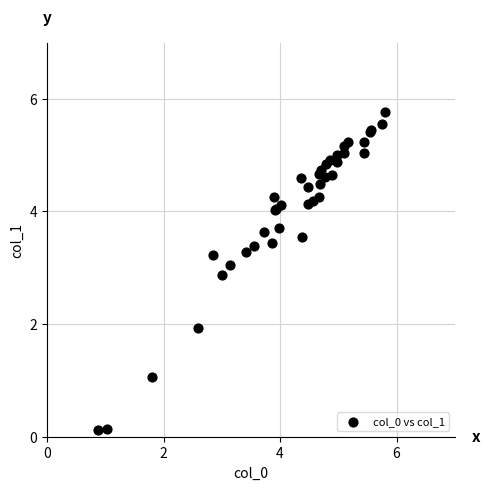

What Y value in the scatter plot is closest to 2?

1.9